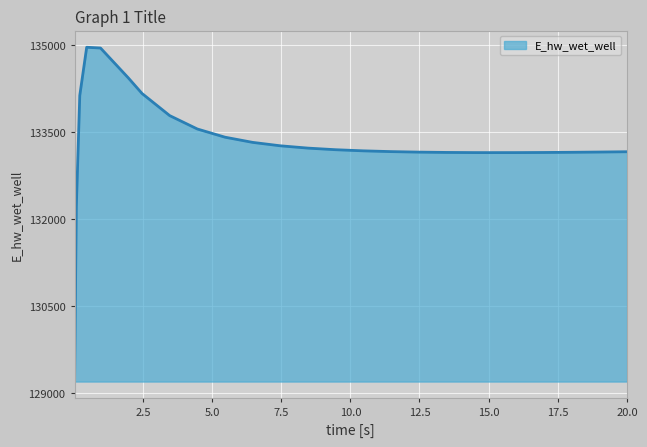

What is the smallest value displayed?

129196.2